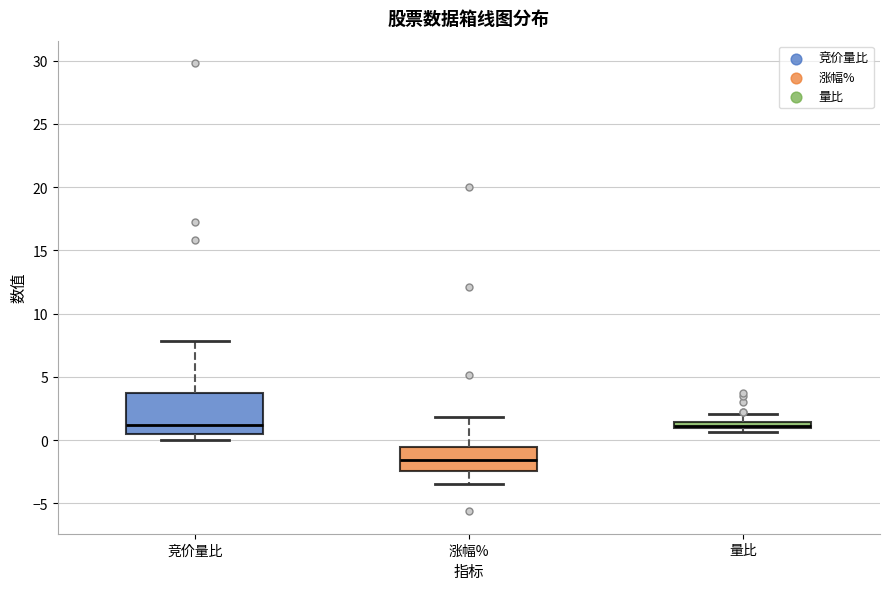

Which box's median line is the lowest?

涨幅%